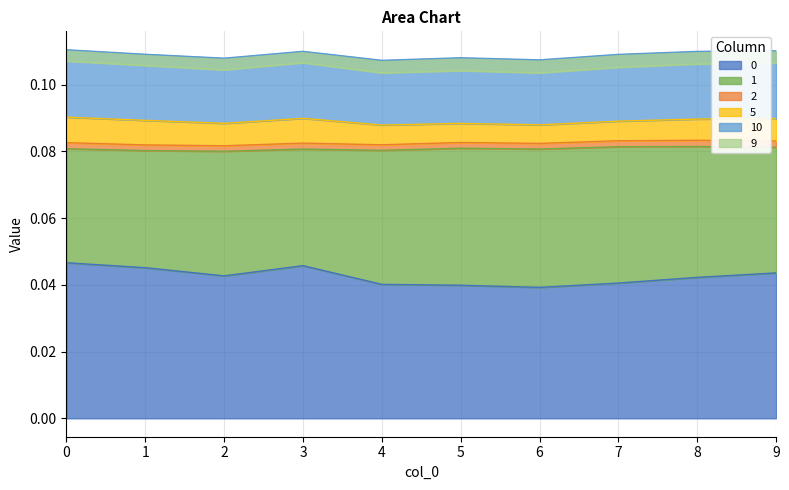

Is it true that 0 equals 0.1 at 8?

False